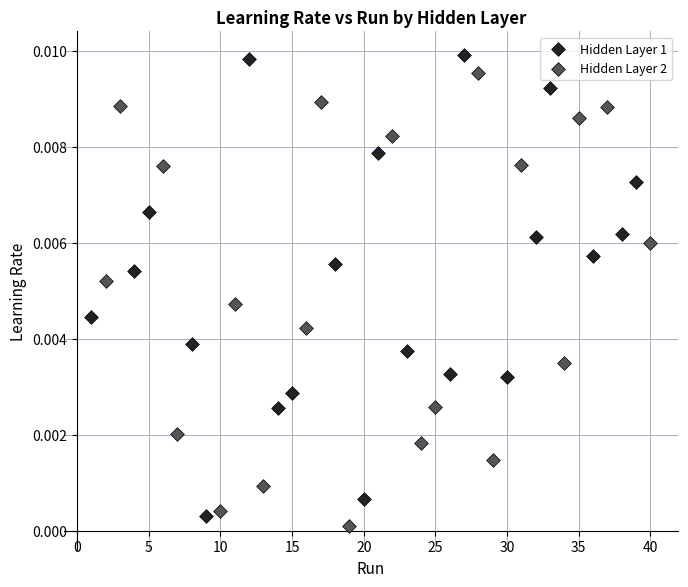

Which series has the widest spread of Y values?

Hidden Layer 1